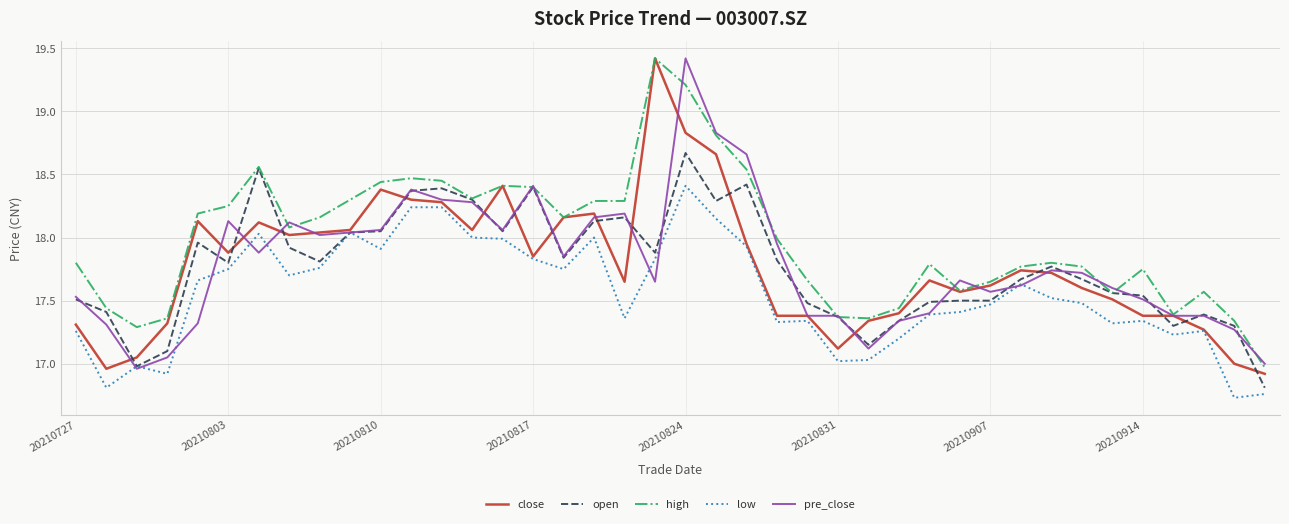

Which series has the largest total across all categories?

high